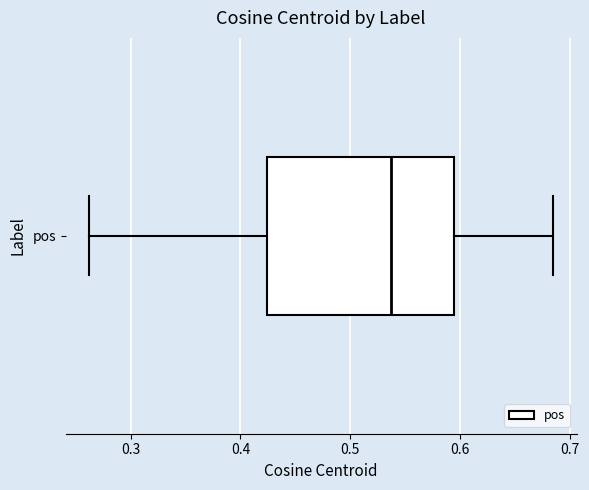

Read this box plot against the x-axis: the position of the median line, the range covered by the box, and the ends of both whiskers. The values are not printed on the chart, so give them approximately, as read against the axis.

median 0.54, box 0.42 to 0.59, whiskers 0.26 to 0.69